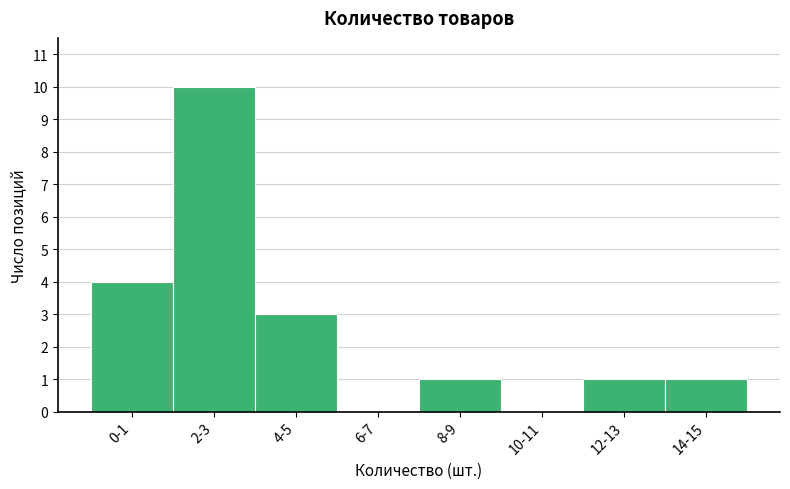

Reading left to right, transcribe all the data shown in this chart.

0-1=4	2-3=10	4-5=3	6-7=0	8-9=1	10-11=0	12-13=1	14-15=1